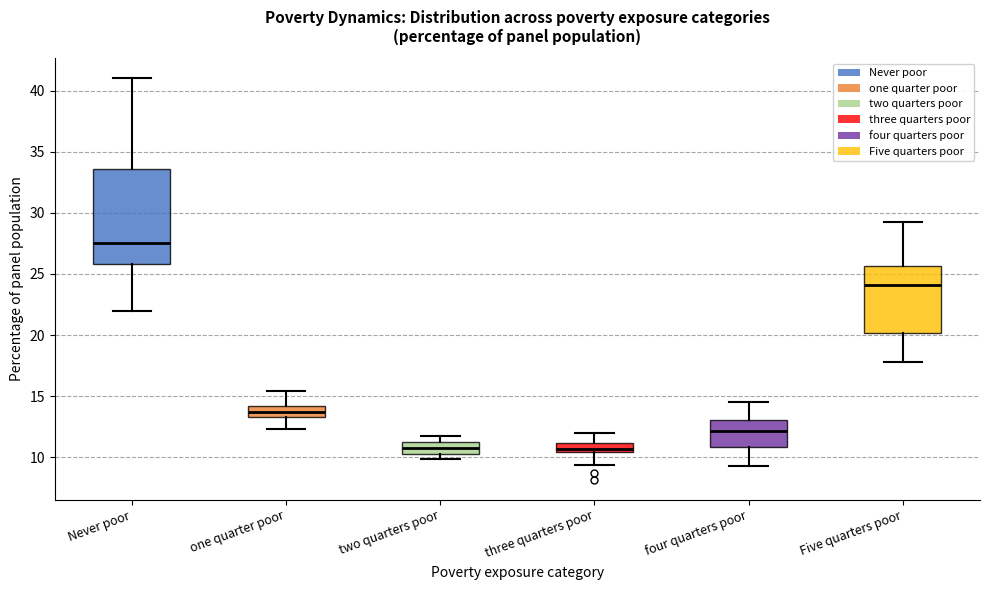

Which box is the tallest, from its lower edge to its upper edge?

Never poor